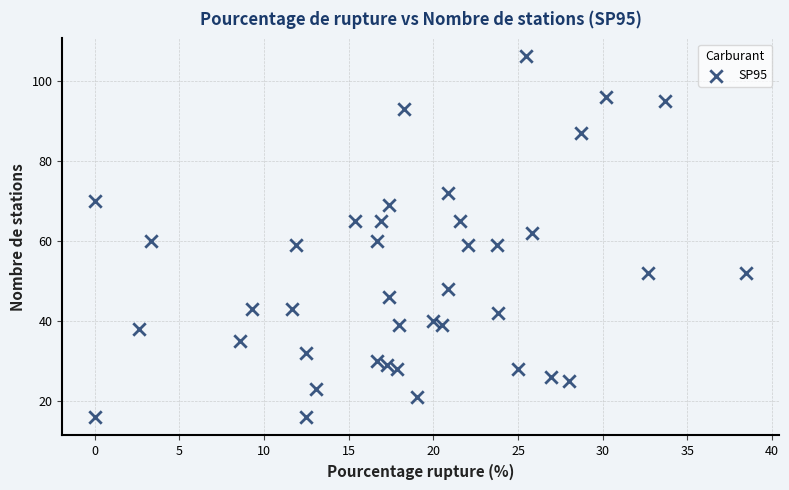

What is the range of Y values (max minus min)?

90